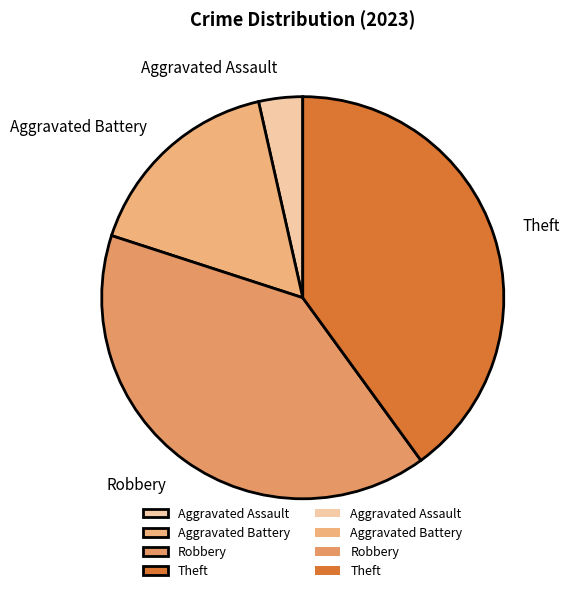

Which category has the smallest portion of the pie?

Aggravated Assault